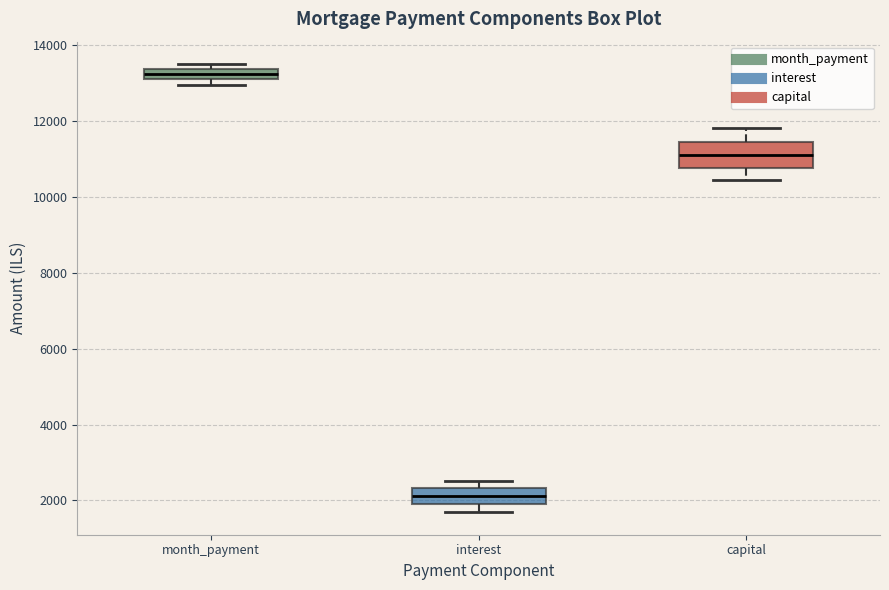

Where does the median line of the box for capital sit on the y-axis? The values are not printed on the chart, so give them approximately, as read against the axis.

11200